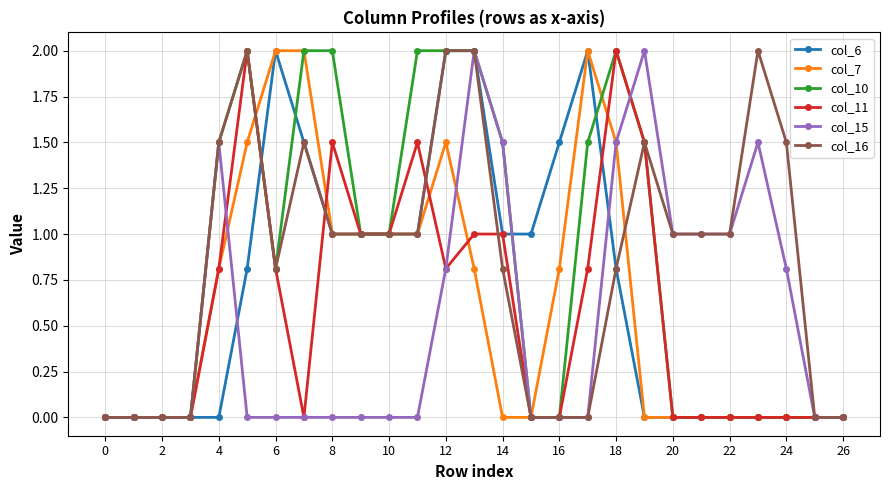

True or false: col_7 has more than 0 points higher than both neighbors.

True